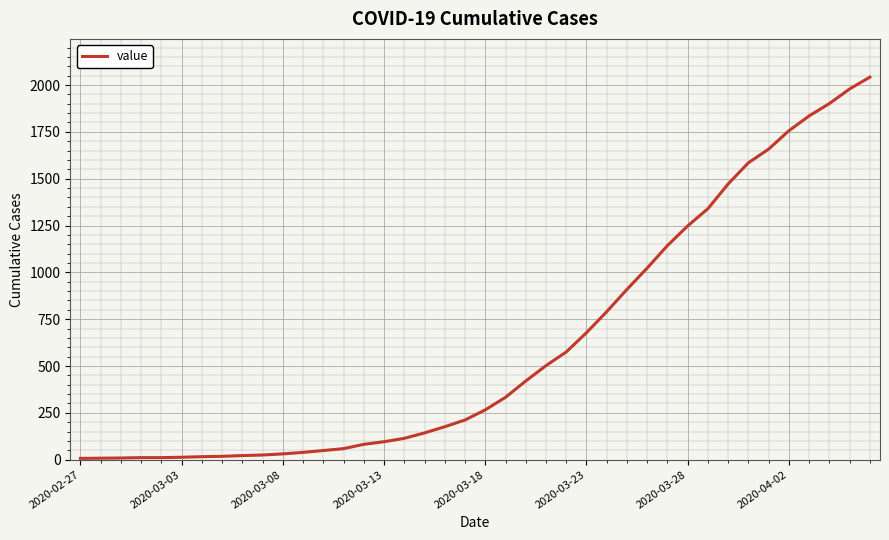

What is the sum of all values?

24596